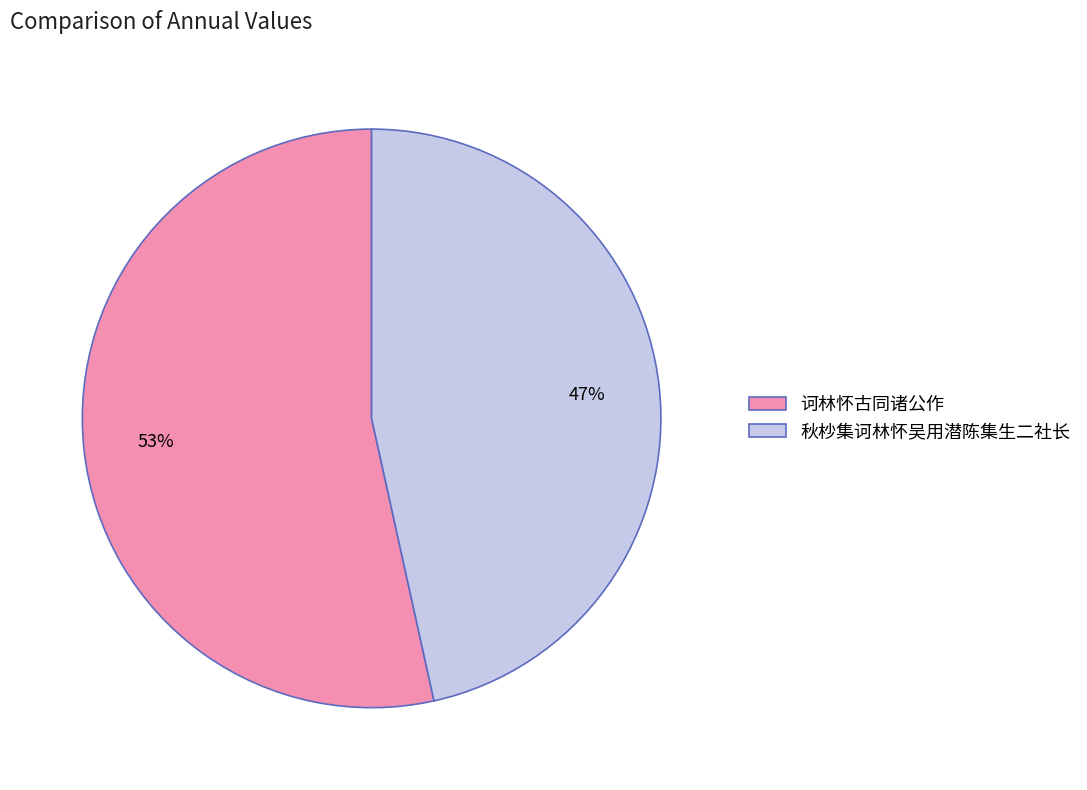

To the nearest percent, what percentage of the pie is 秋杪集诃林怀吴用潜陈集生二社长?

47%